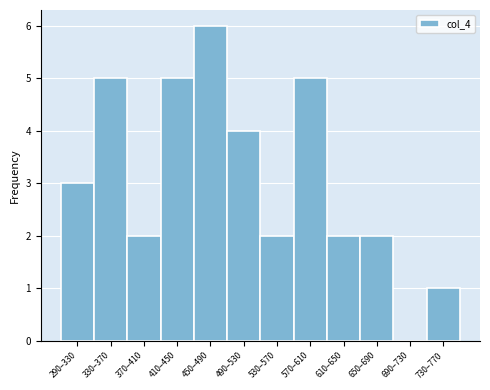

Reading right to left, what are all the values shown in this chart?

730–770=1	690–730=0	650–690=2	610–650=2	570–610=5	530–570=2	490–530=4	450–490=6	410–450=5	370–410=2	330–370=5	290–330=3